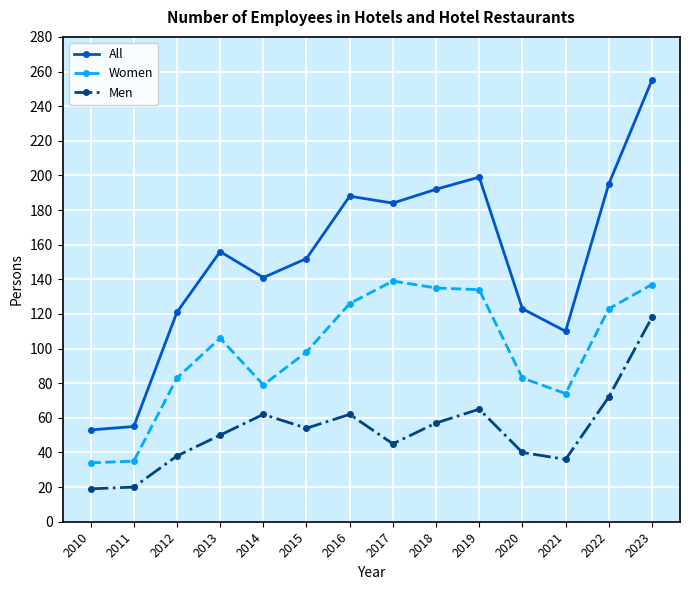

True or false: All and Women cross at least once.

False